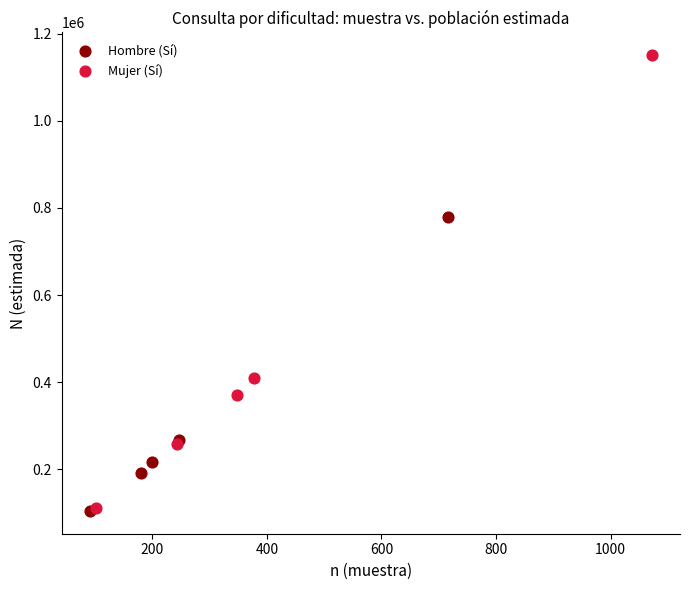

Which series has the widest spread of Y values?

Mujer (Sí)